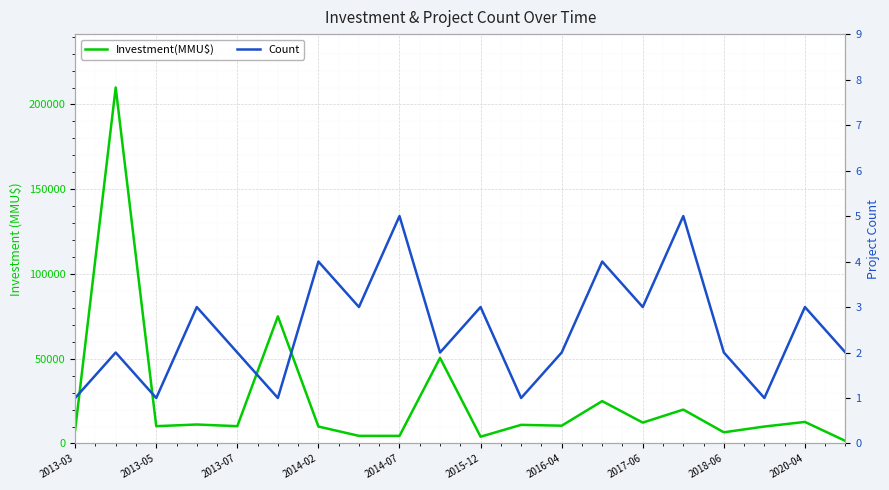

What is the minimum value for Investment(MMU$)?

1500